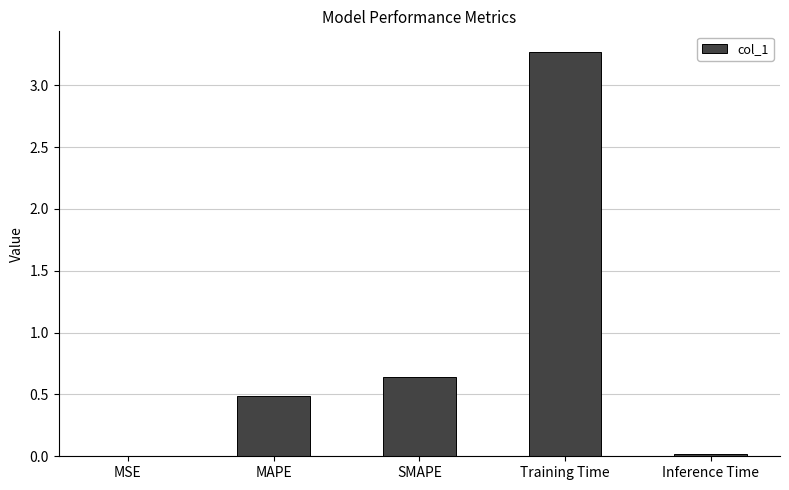

Which label corresponds to the largest value in the chart?

Training Time